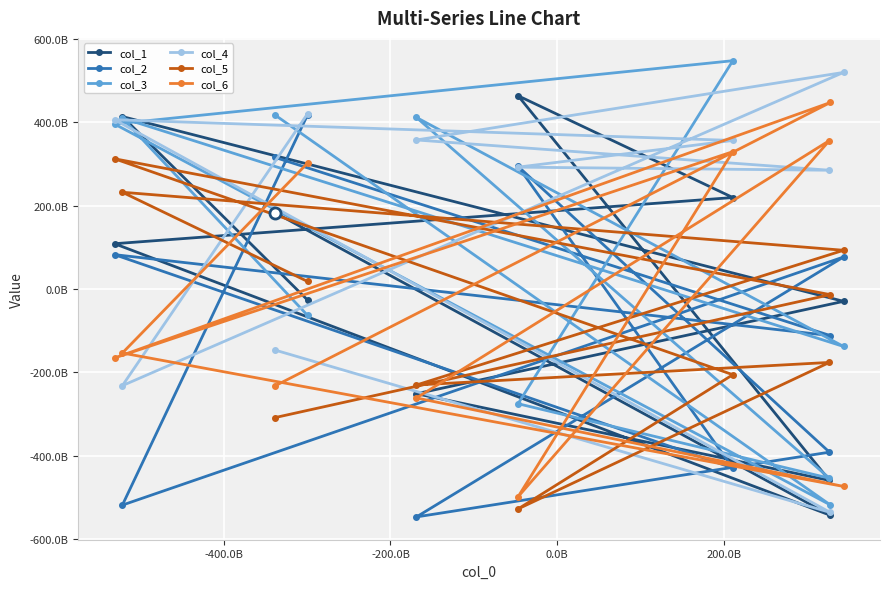

Which series changed the most between 0.0B and 200.0B?

col_3